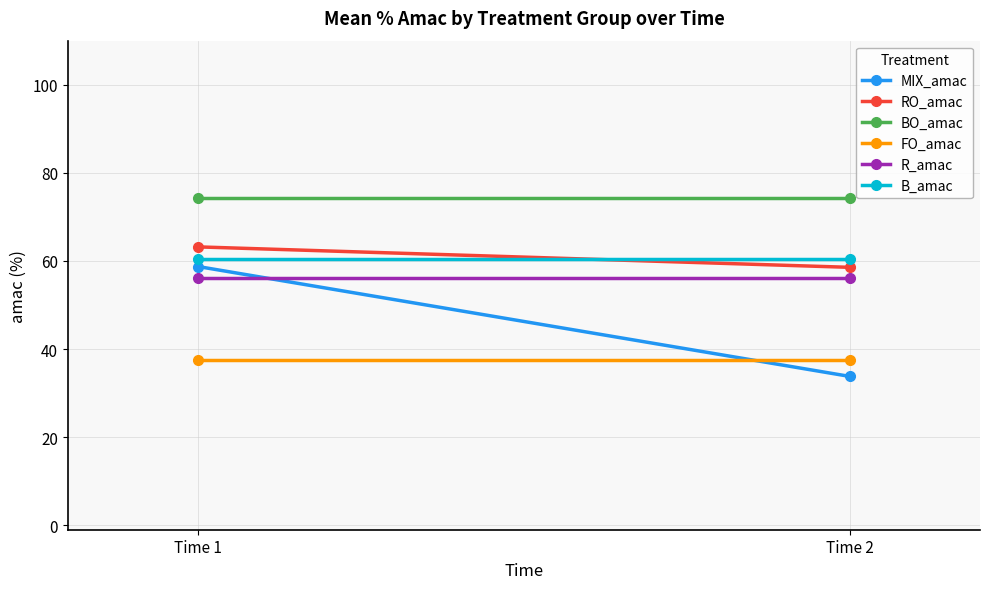

How many lines are shown in the chart?

6